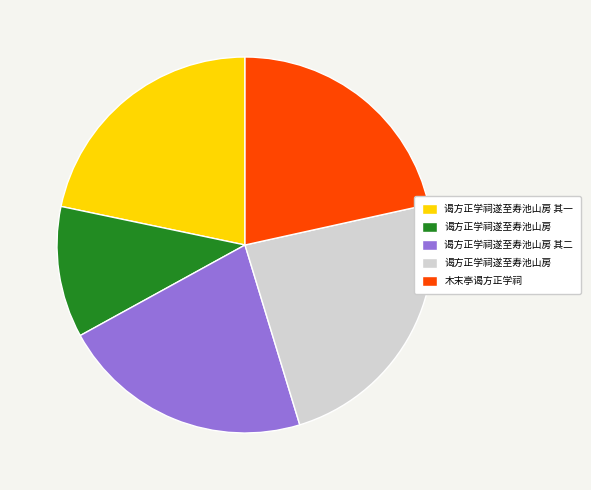

Is there a majority slice in this chart?

No